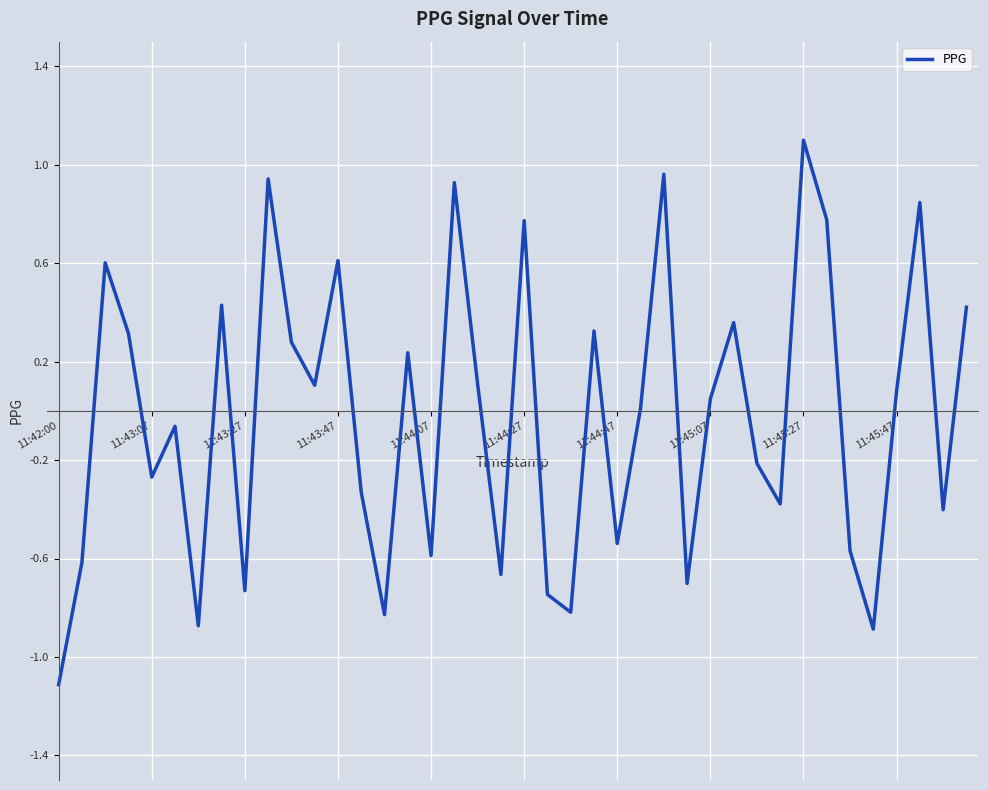

What is the minimum value shown in the chart?

-1.1